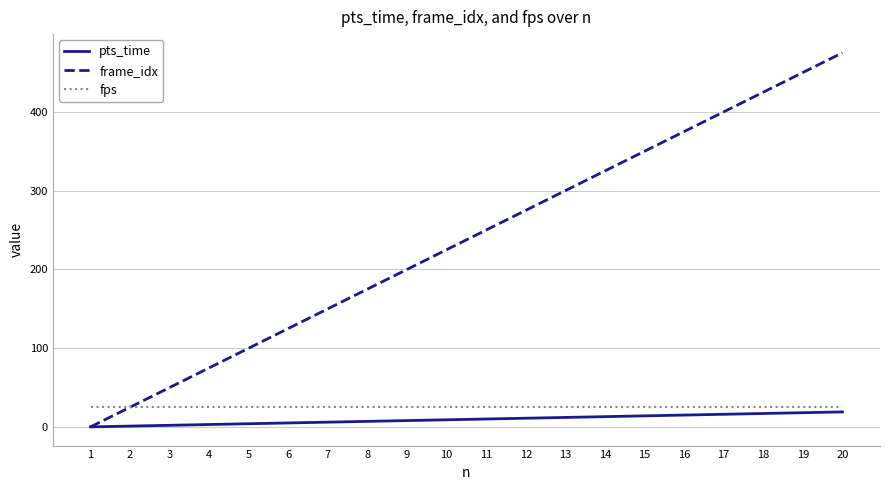

True or false: fps has a value of 25 at 15.

True